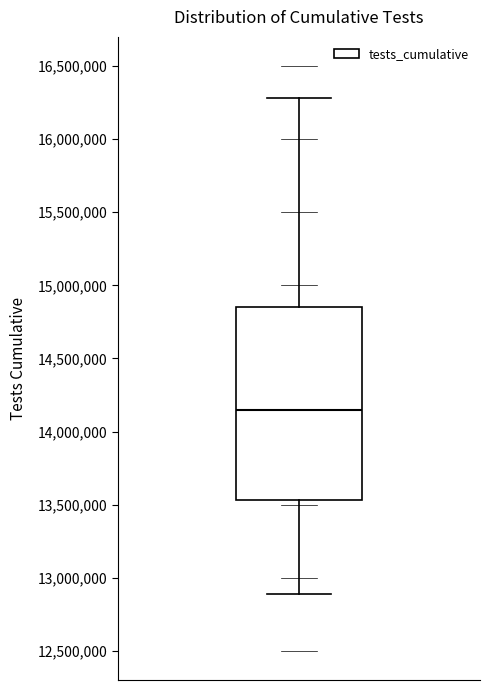

Where does the lower whisker of the box end on the y-axis? The values are not printed on the chart, so give them approximately, as read against the axis.

12900000